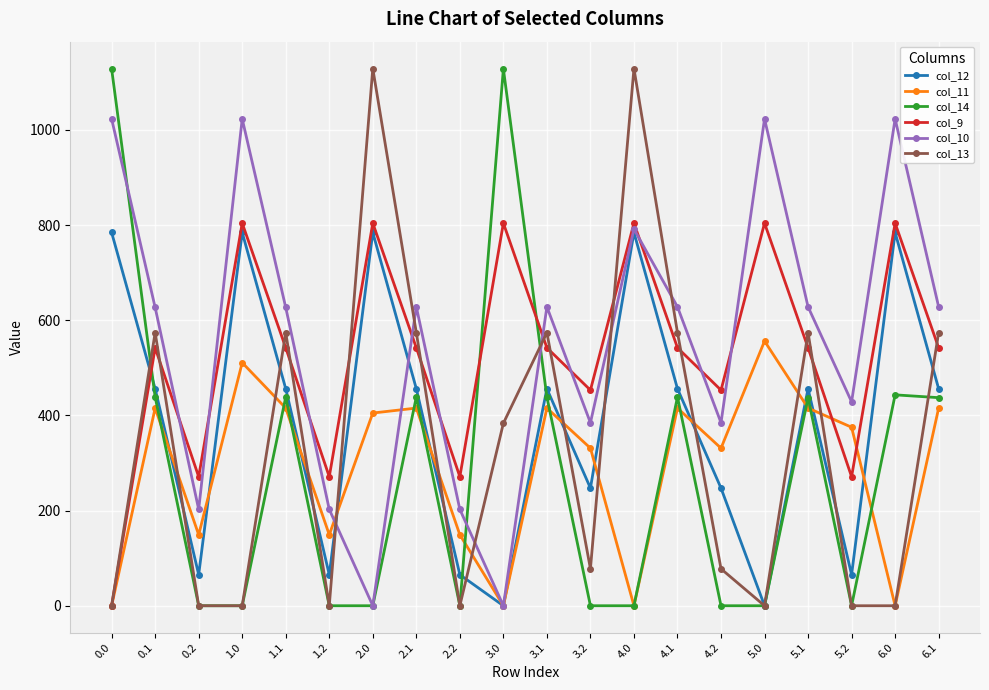

What is the total value across all series at 1.1?

3053.1